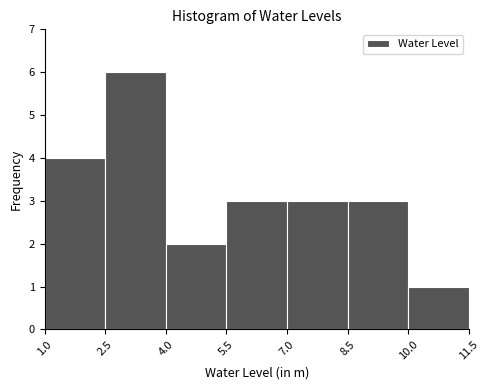

Reading left to right, transcribe this chart: for each bar, give the range it covers on the x-axis and its height. The values are not printed on the chart, so give them approximately, as read against the axis.

1.0 to 2.5: 4
2.5 to 4.0: 6
4.0 to 5.5: 2
5.5 to 7.0: 3
7.0 to 8.5: 3
8.5 to 10.0: 3
10.0 to 11.5: 1